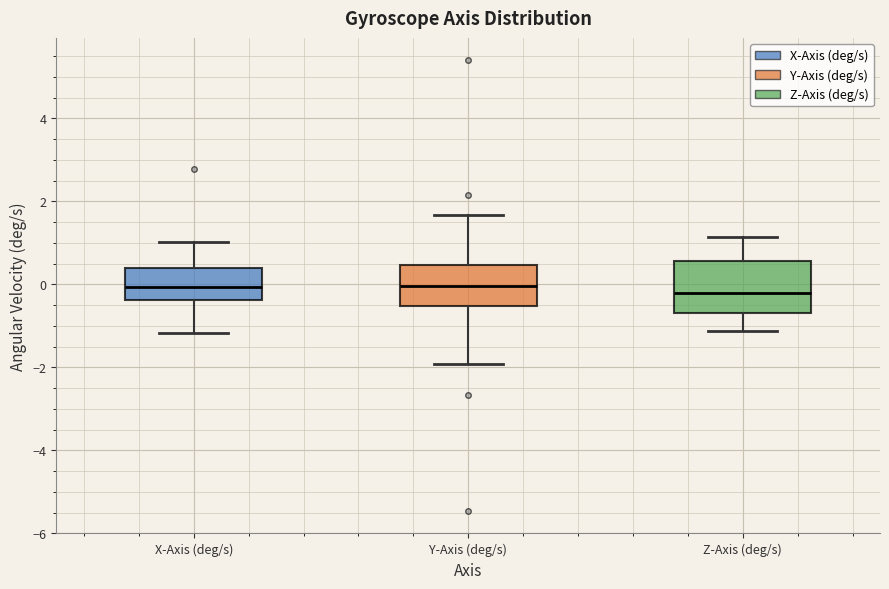

Comparing the boxes themselves (not the whiskers), which one is the tallest?

Z-Axis (deg/s)